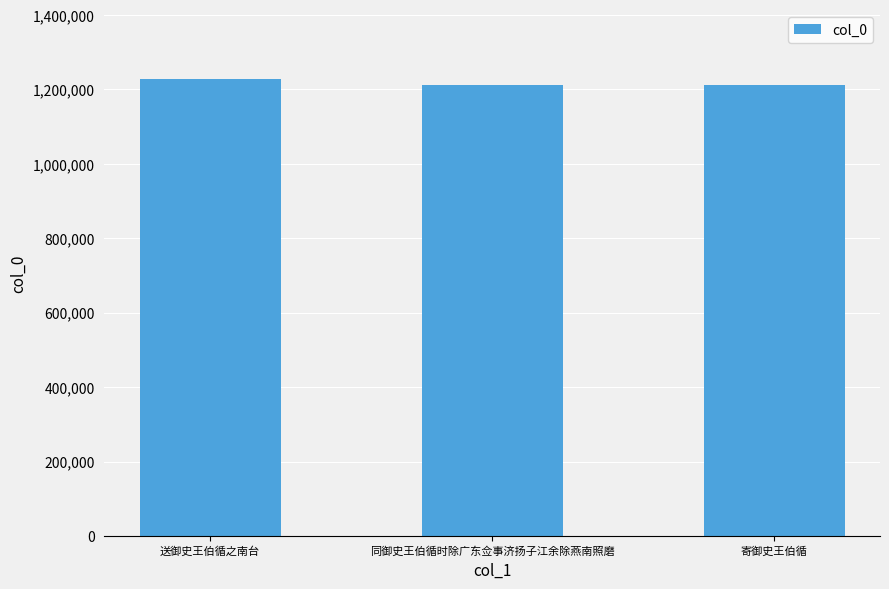

What is the difference between the maximum and minimum values?

16335